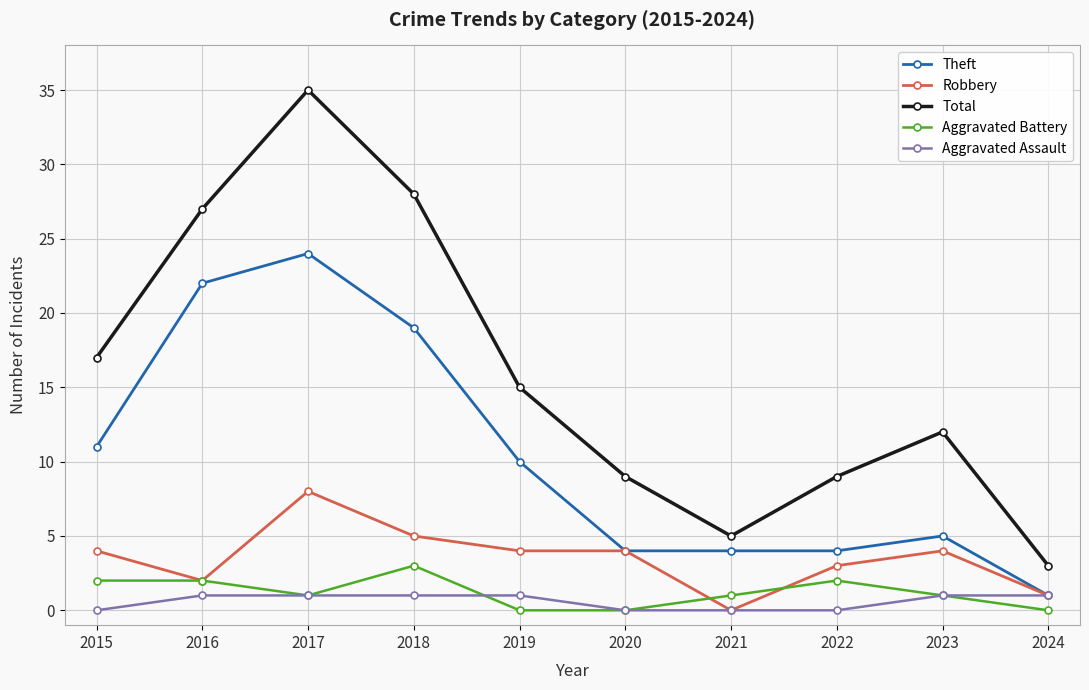

Where does the Total series first go above 15?

2015